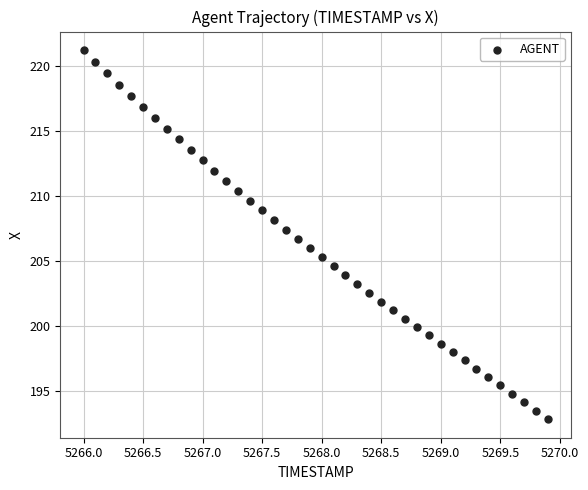

What is the range of Y values (max minus min)?

28.4